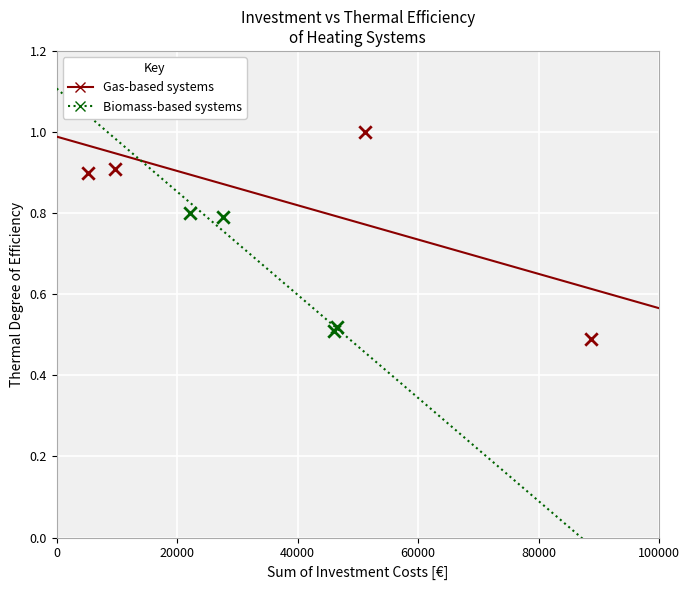

Which series contains the highest Y value?

Gas-based systems